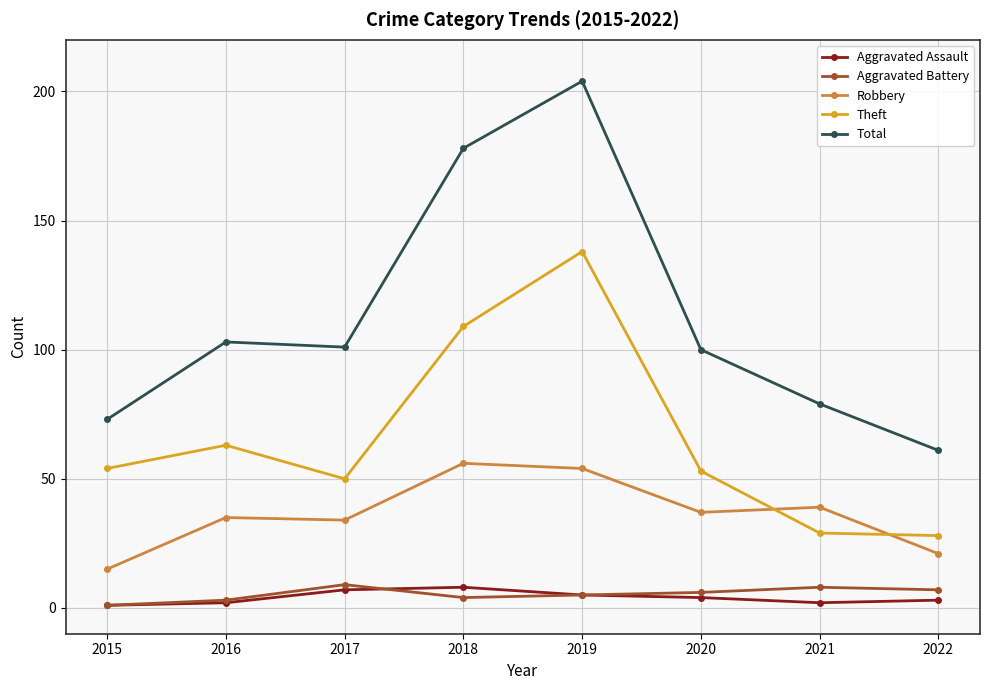

What is the difference between the maximum and minimum values in the Total series?

143